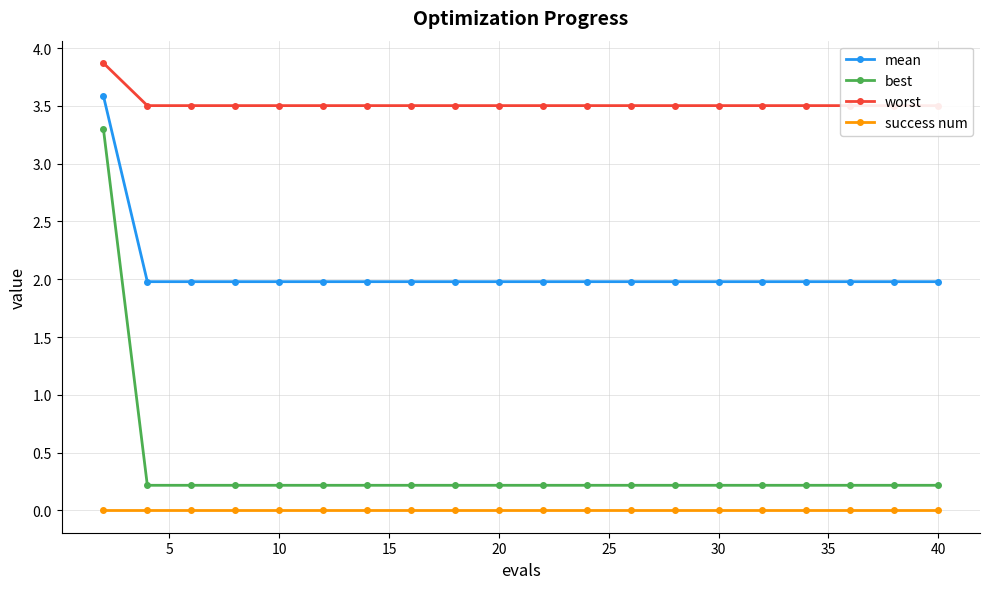

What is the sum of all mean values?

41.2